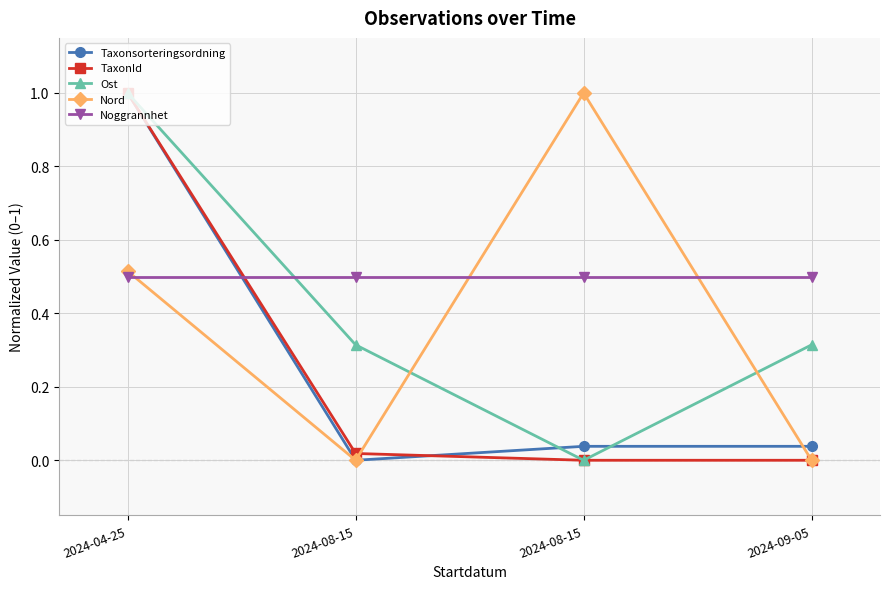

Reading left to right, list all the values displayed in this chart.

Taxonsorteringsordning: 1.0	0.0	0.0	0.0
TaxonId: 1.0	0.0	0.0	0.0
Ost: 1.0	0.3	0.0	0.3
Nord: 0.5	0.0	1.0	0.0
Noggrannhet: 0.5	0.5	0.5	0.5